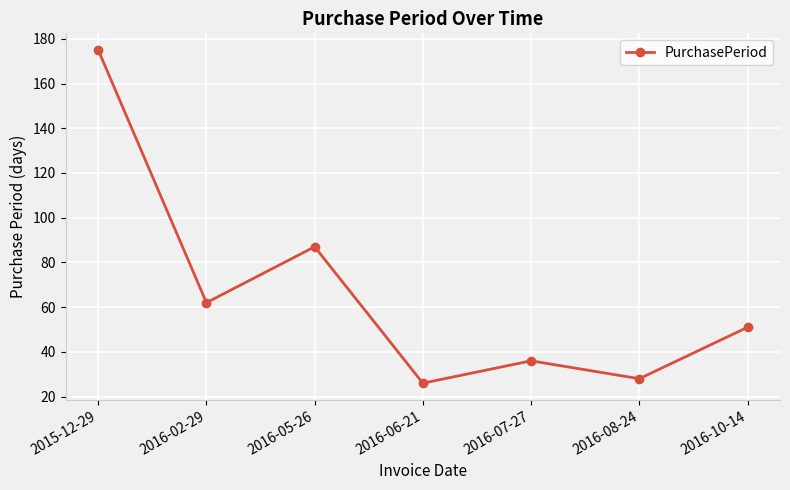

What is the sum of all values?

465